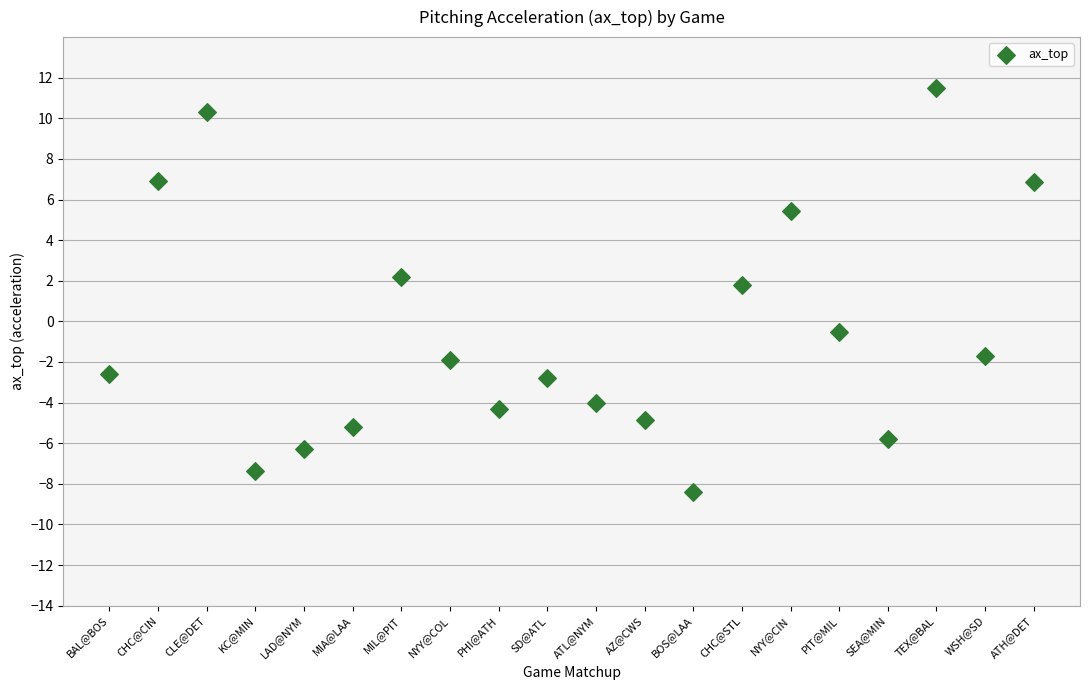

What is the range of Y values (max minus min)?

19.9